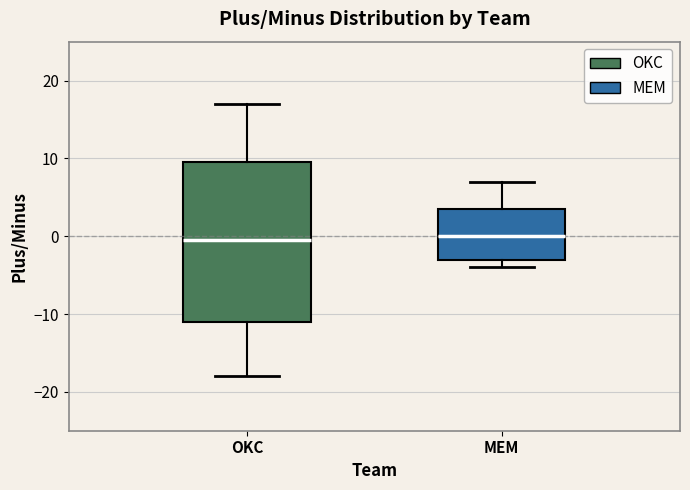

Reading left to right, read every box against the y-axis: the position of its median line, the range the box covers, and the ends of its whiskers. The values are not printed on the chart, so give them approximately, as read against the axis.

OKC: median 0, box -11 to 10, whiskers -18 to 17
MEM: median 0, box -3 to 4, whiskers -4 to 7